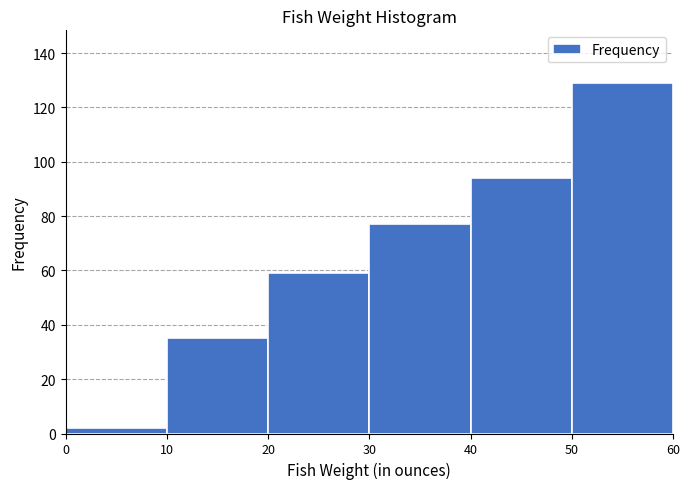

Over which range of the x-axis is the bar tallest?

50 to 60